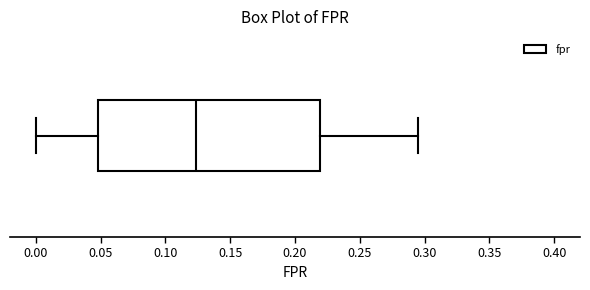

Transcribe this box plot: give where the median line is, the range the box spans, and where the two whiskers end, as read against the x-axis. The values are not printed on the chart, so give them approximately, as read against the axis.

median 0.125, box 0.050 to 0.220, whiskers 0.000 to 0.295